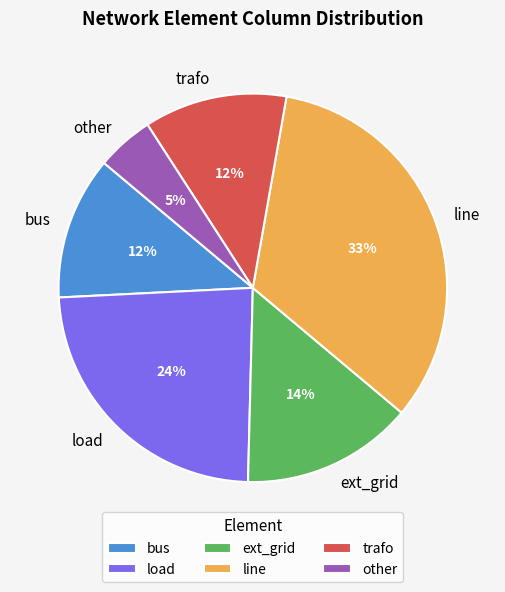

Do line and ext_grid together represent more than half of the pie?

No